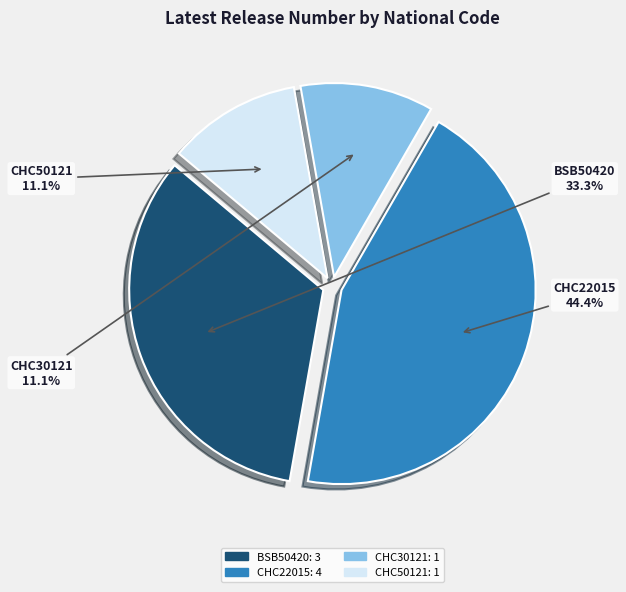

Is CHC50121 the majority of the pie?

No